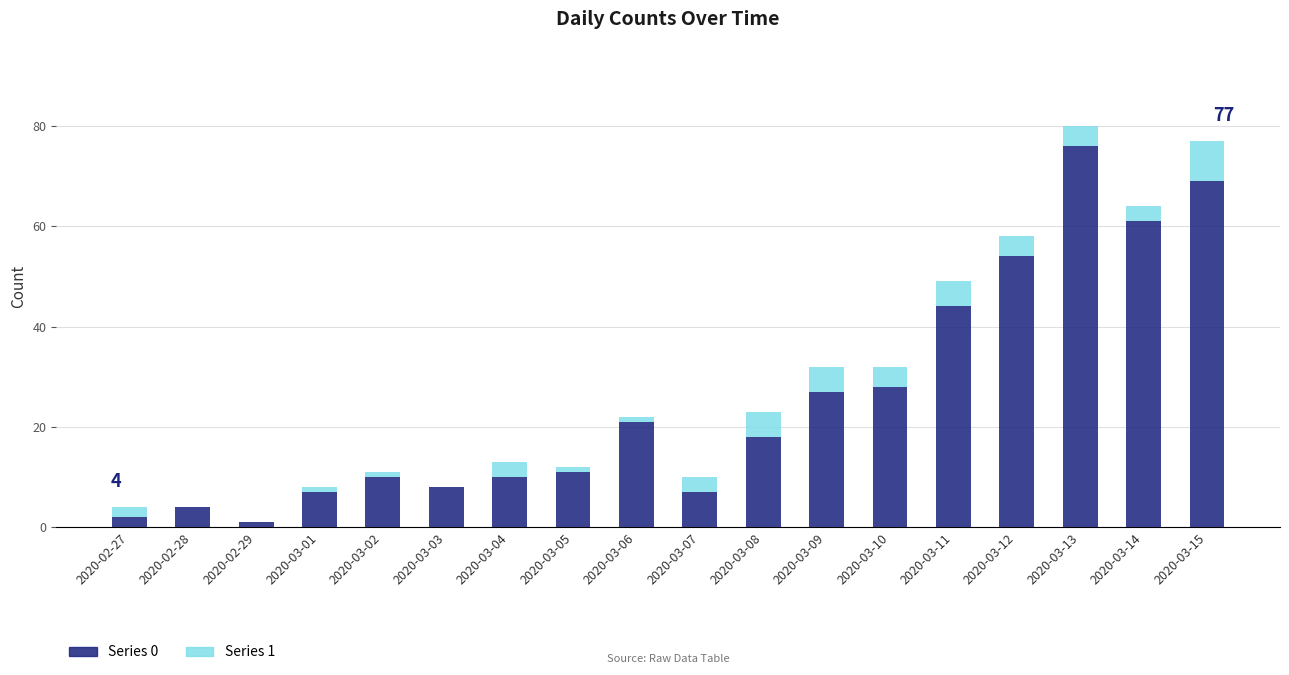

What is the total value across all series at 2020-03-03?

8